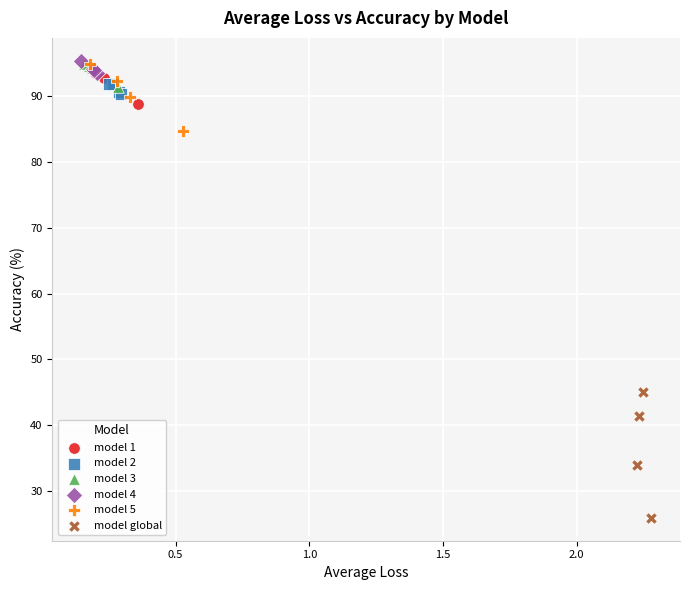

What are all the series names shown in the legend?

model 1, model 2, model 3, model 4, model 5, model global